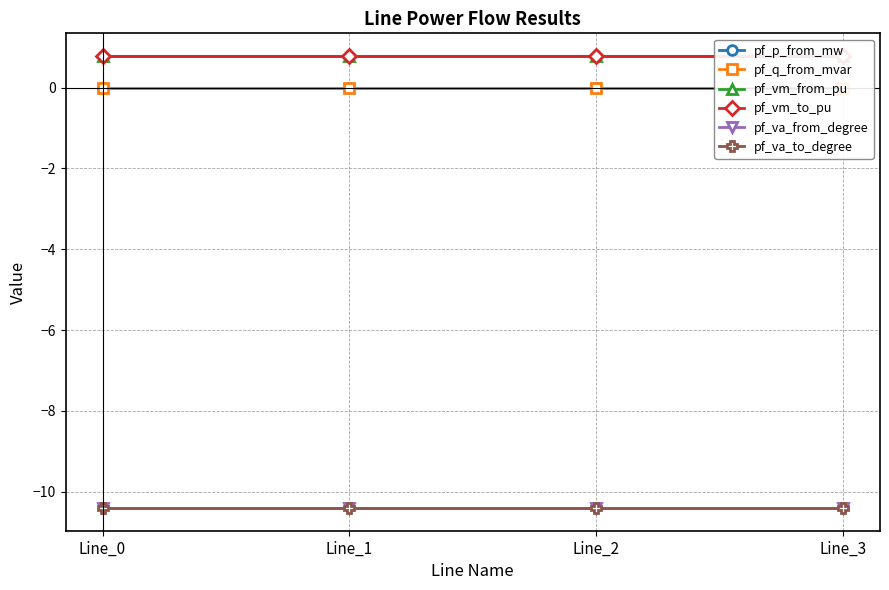

How many categories are shown in the chart?

4